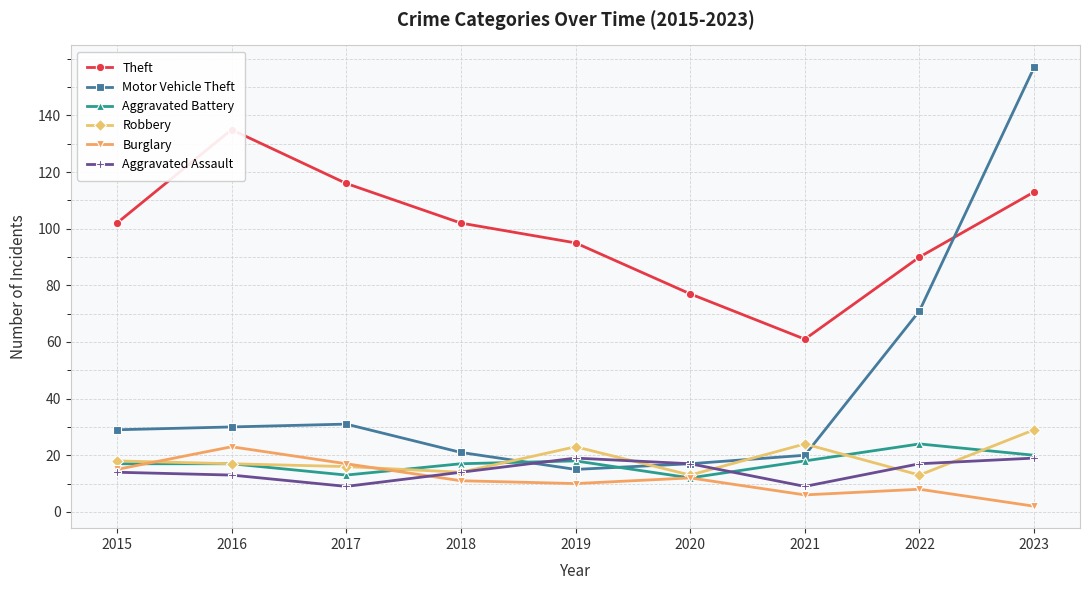

List the labels in order of Aggravated Battery value, smallest first.

2020, 2017, 2015, 2016, 2018, 2019, 2021, 2023, 2022